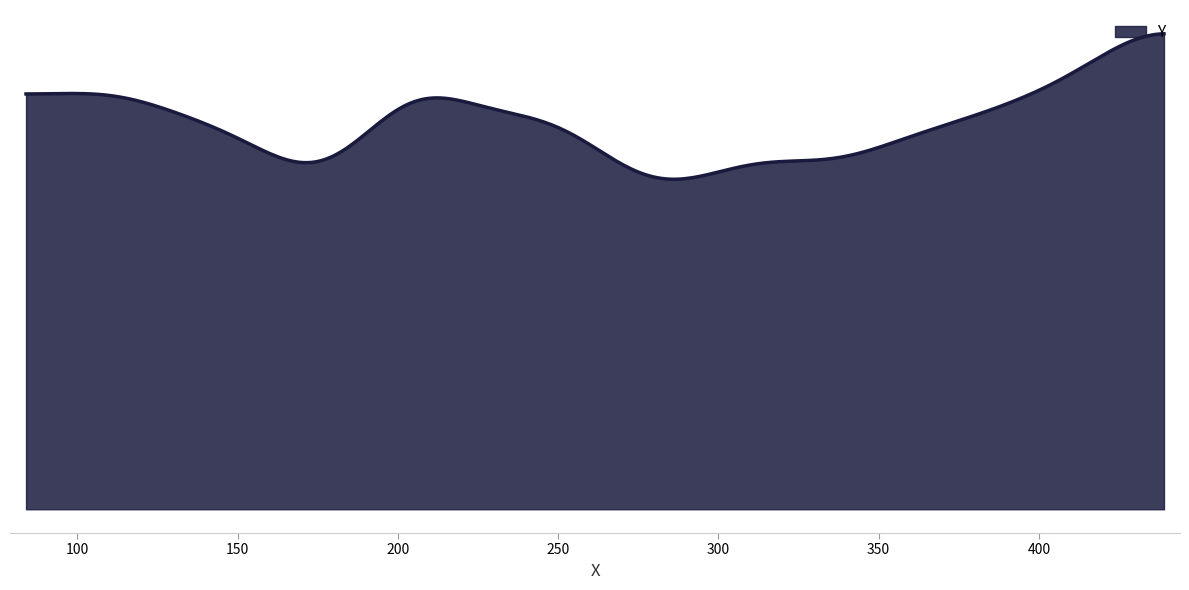

True or false: the data has more than 0 interior local peaks.

True